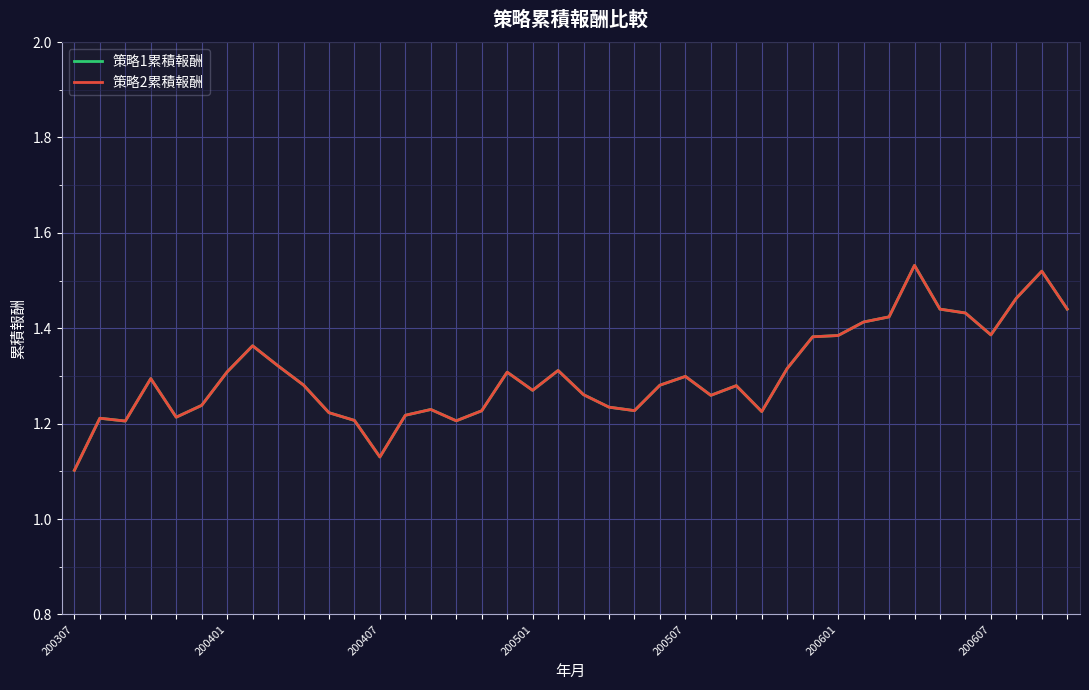

Which label corresponds to the smallest value in the chart?

200307